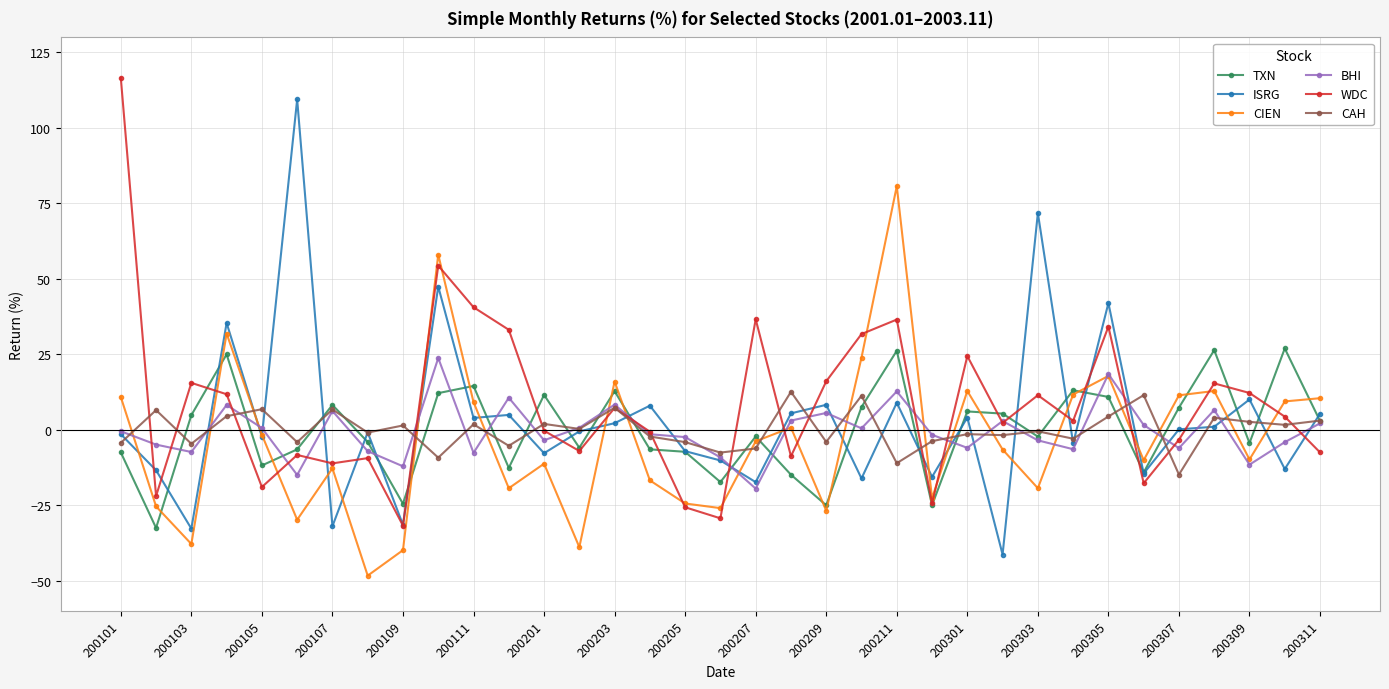

True or false: TXN has more than 0 interior local peaks.

True